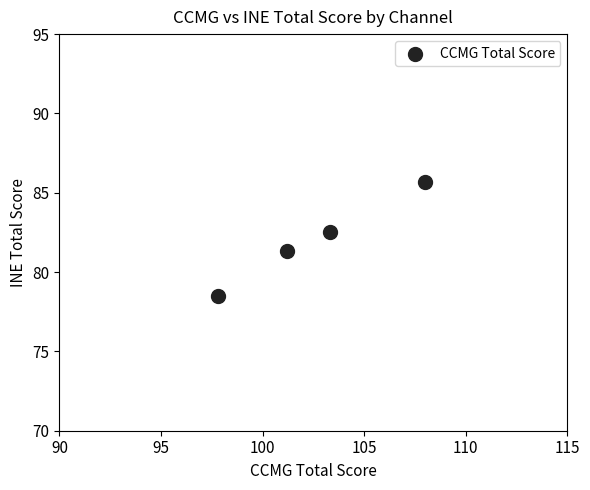

What is the range of Y values (max minus min)?

7.2